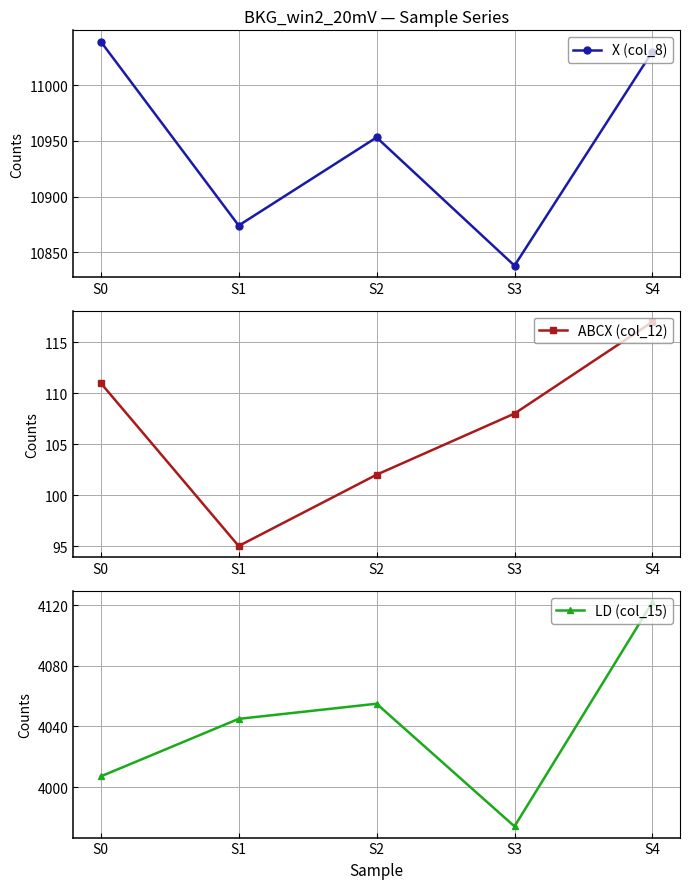

Which series has the largest total across all categories?

X (col_8)